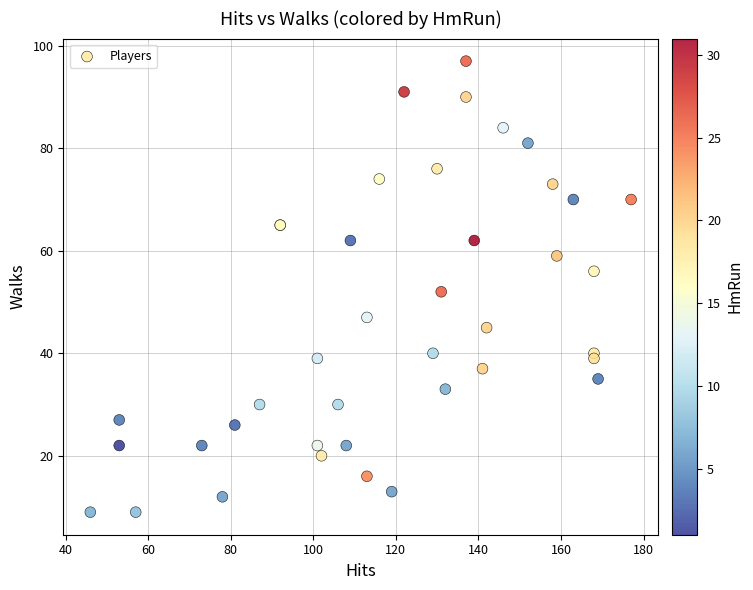

What Y value in the scatter plot is closest to 53?

52